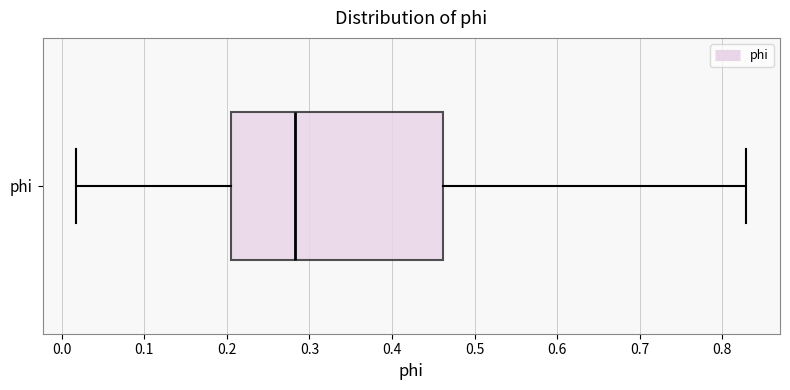

Transcribe this box plot: give where the median line is, the range the box spans, and where the two whiskers end, as read against the x-axis. The values are not printed on the chart, so give them approximately, as read against the axis.

median 0.28, box 0.20 to 0.46, whiskers 0.02 to 0.83